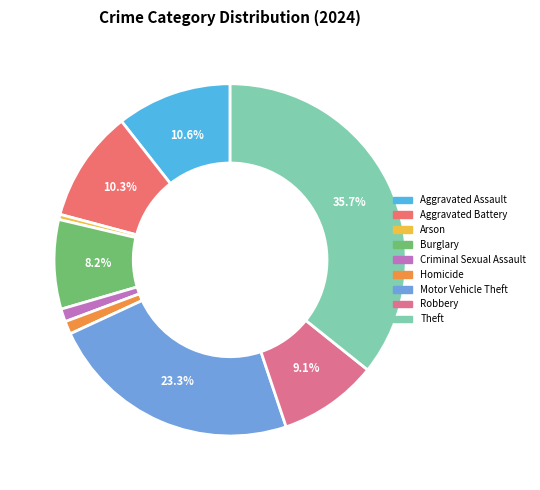

How many segments does this pie chart have?

9